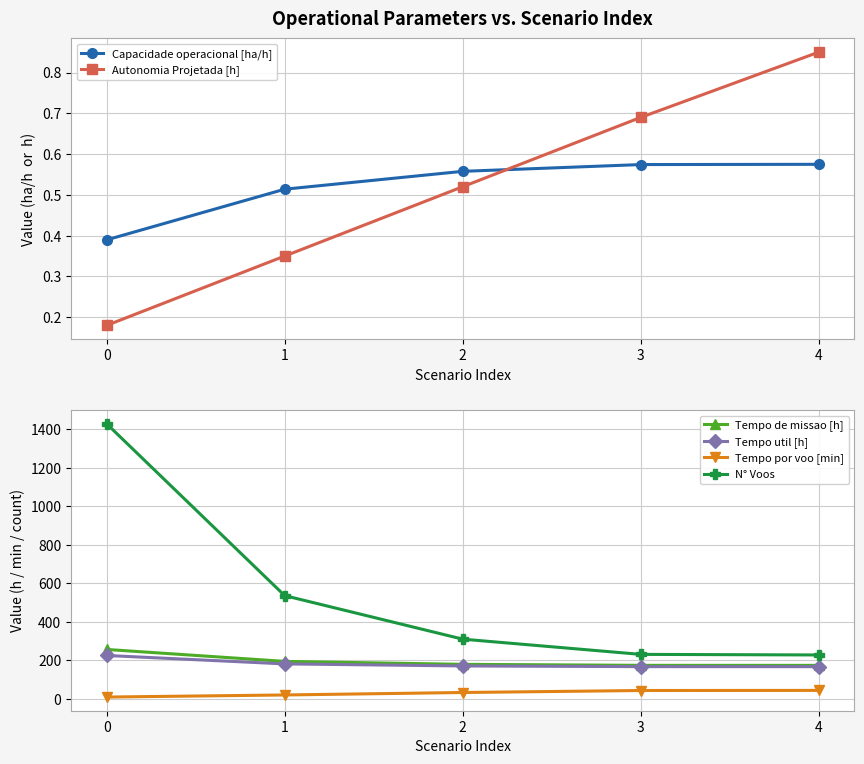

Rank the categories by Tempo util [h] value from lowest to highest.

4, 3, 2, 1, 0